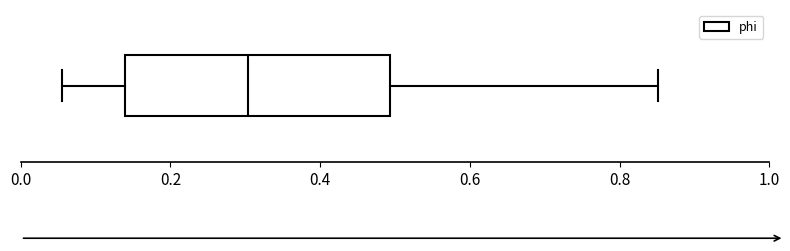

Where does the right whisker of the box end on the x-axis? The values are not printed on the chart, so give them approximately, as read against the axis.

0.86